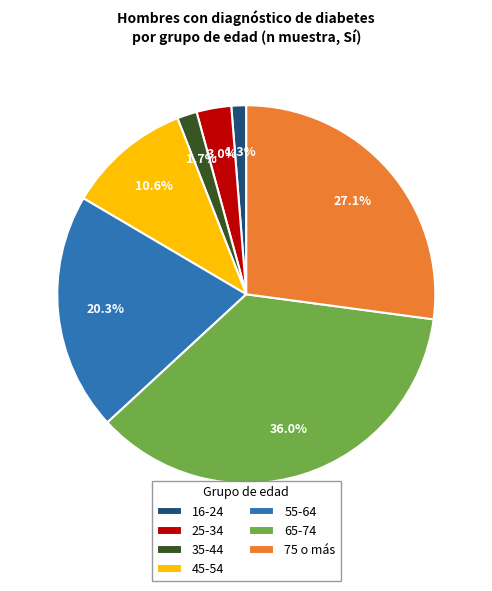

What is the total percentage of 75 o más and 16-24?

28.4%